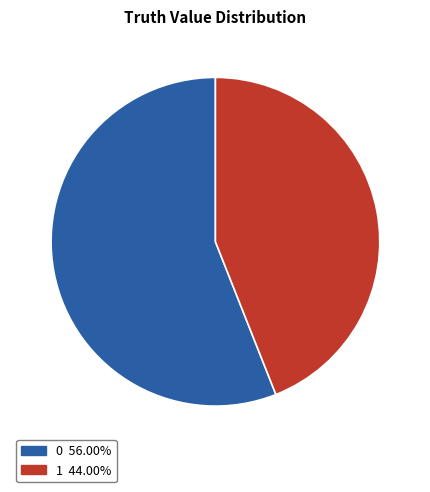

What is the ratio of the value at 1 to the value at 0?

0.8